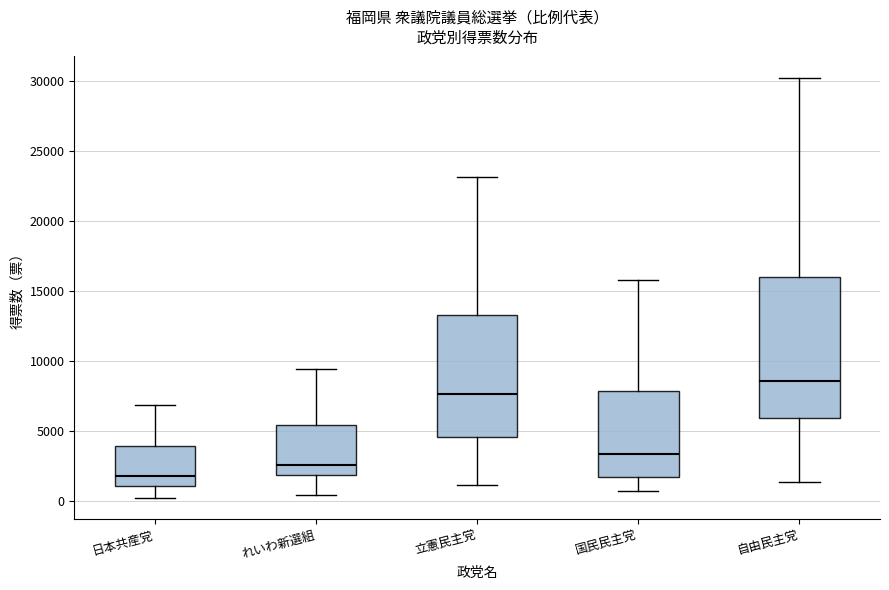

Which box has the highest median line?

自由民主党